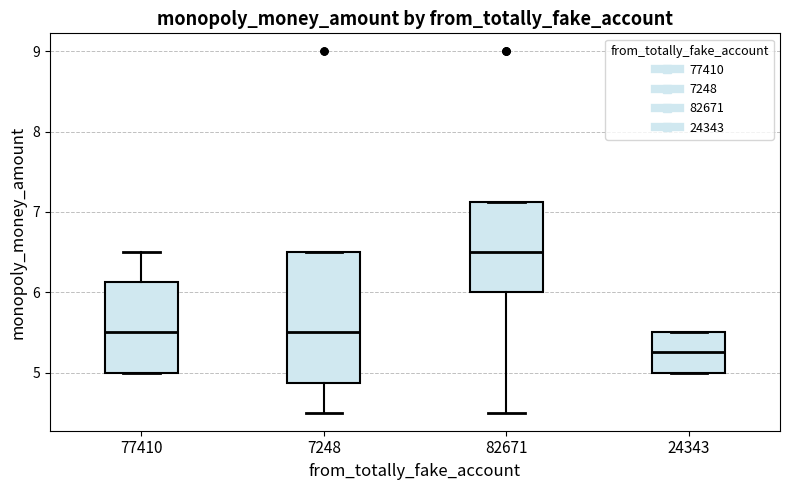

Where is the lower edge of the box at x = 77410 on the y-axis? The values are not printed on the chart, so give them approximately, as read against the axis.

5.0